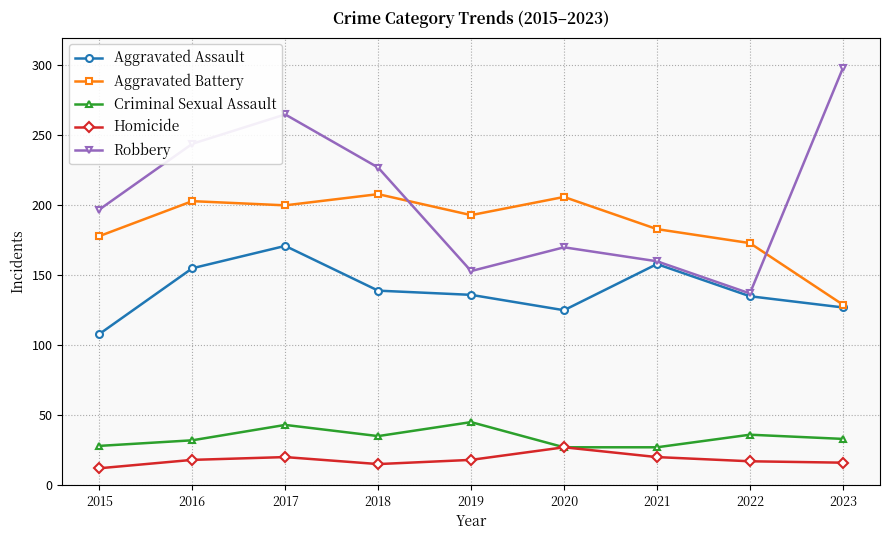

How many interior local peaks does the Aggravated Battery series have?

3